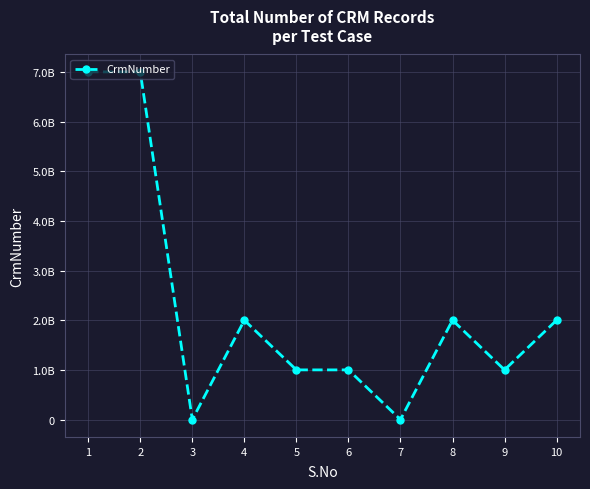

What is the difference between the values at 2 and 8?

4999463295